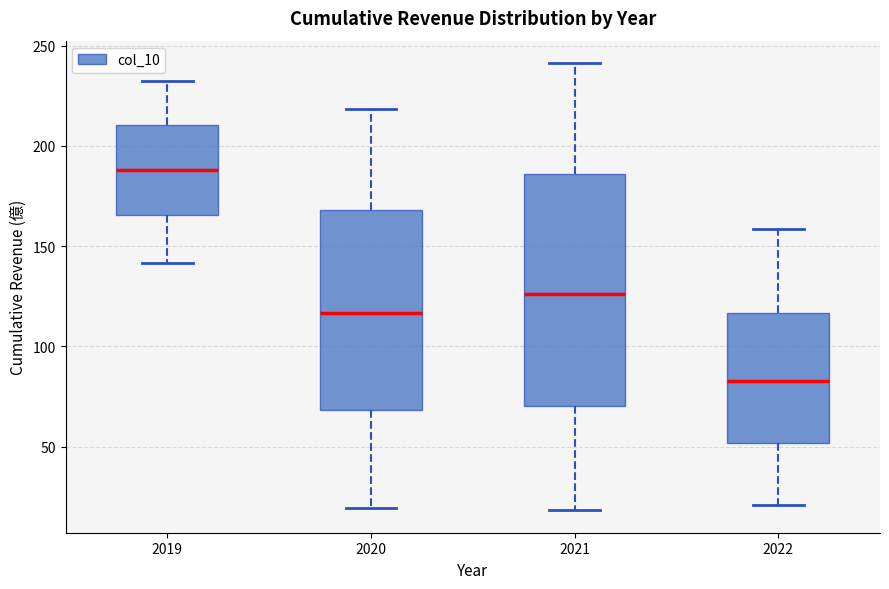

Which box is the tallest, from its lower edge to its upper edge?

2021